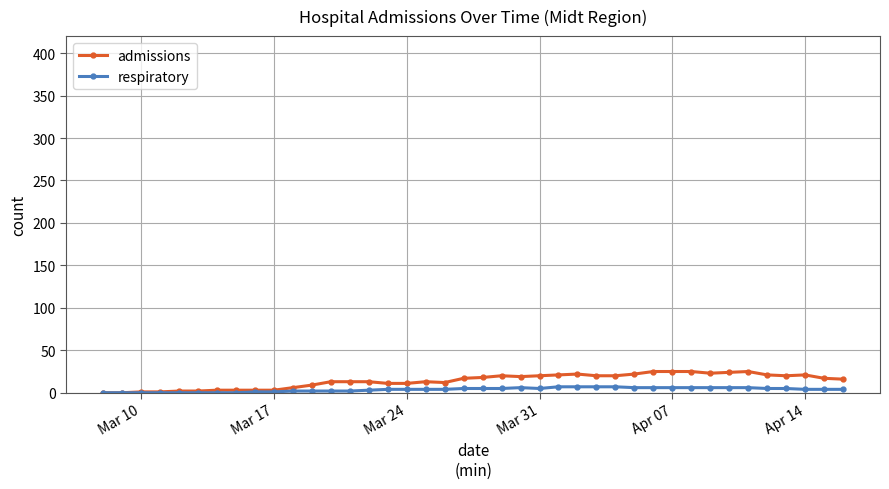

Rank the series by their maximum value, from lowest to highest.

respiratory, admissions